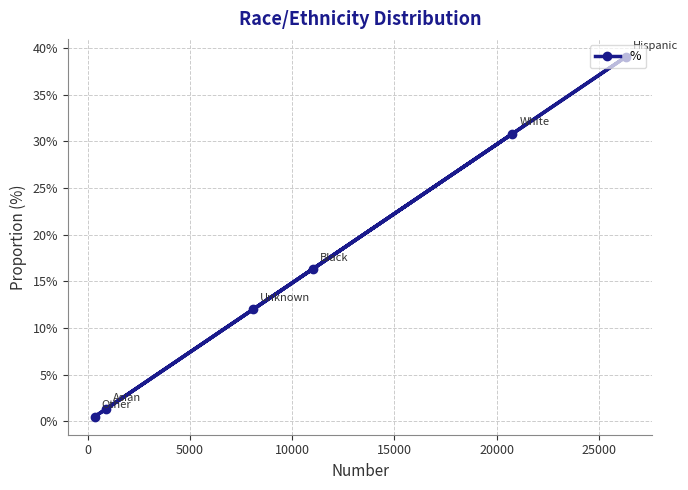

Count the number of categories in the chart.

6